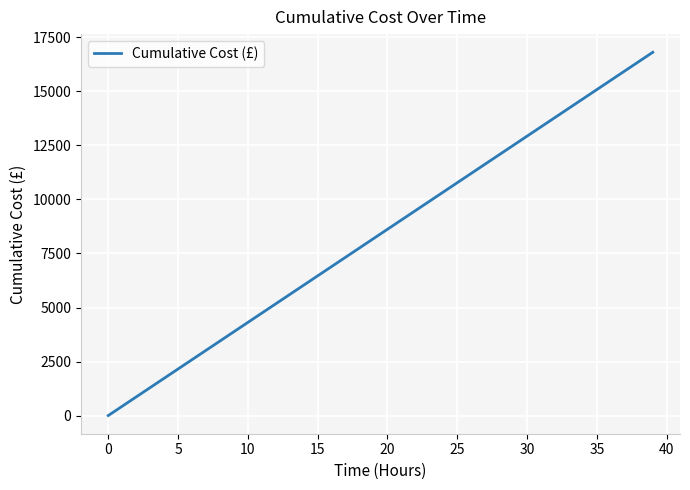

Reading left to right, transcribe all the data shown in this chart.

0.0	431.0	862.1	1293.1	1724.2	2155.2	2586.3	3017.3	3448.4	3879.4	4310.5	4741.5	5172.6	5603.6	6034.7	6465.7	6896.7	7327.8	7758.8	8189.9	8620.9	9052.0	9483.0	9914.1	10345.1	10776.2	11207.2	11638.3	12069.3	12500.4	12931.4	13362.4	13793.5	14224.5	14655.6	15086.6	15517.7	15948.7	16379.8	16810.8